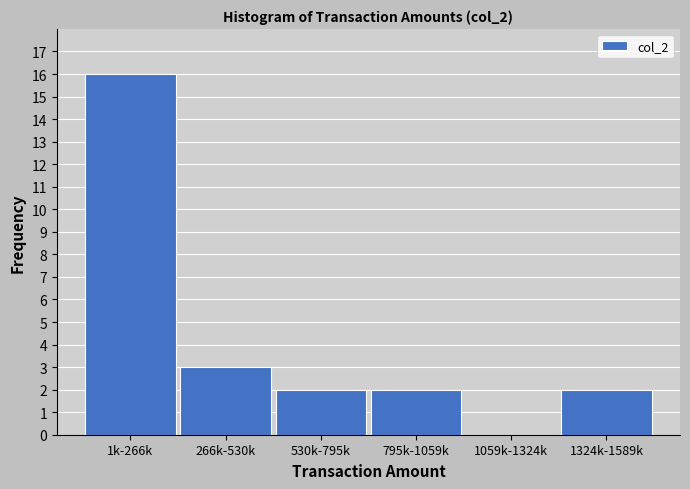

Reading left to right, what are all the values shown in this chart?

1k-266k=16	266k-530k=3	530k-795k=2	795k-1059k=2	1059k-1324k=0	1324k-1589k=2